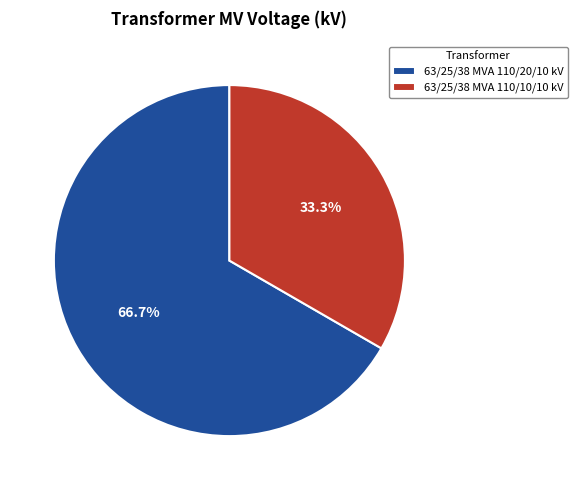

Rank the categories by value from lowest to highest.

63/25/38 MVA 110/10/10 kV, 63/25/38 MVA 110/20/10 kV